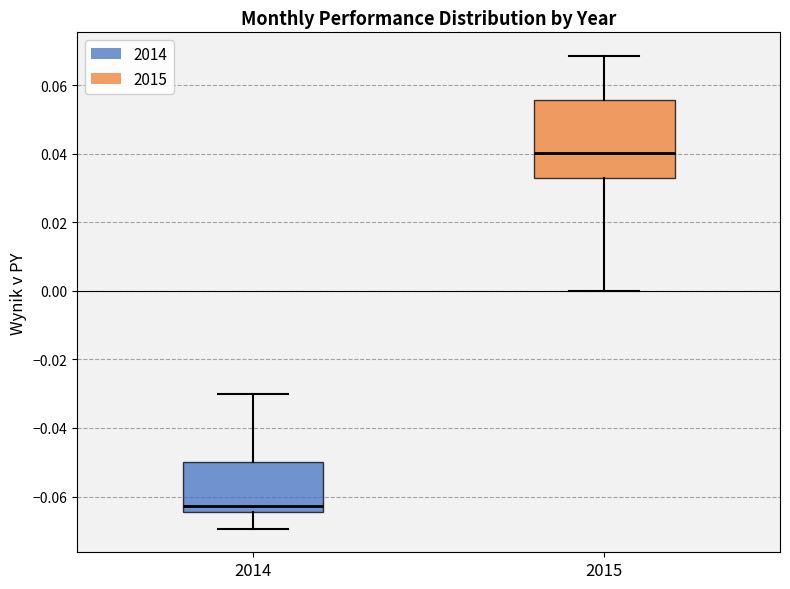

Reading left to right, transcribe this box plot: for each box, give where its median line is, the range the box spans, and where its two whiskers end, as read against the y-axis. The values are not printed on the chart, so give them approximately, as read against the axis.

2014: median -0.062, box -0.064 to -0.050, whiskers -0.070 to -0.030
2015: median 0.040, box 0.032 to 0.056, whiskers 0.000 to 0.068